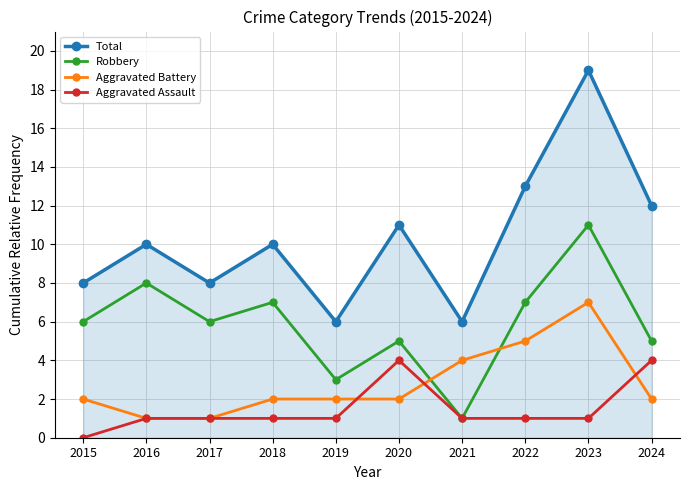

What is the difference between the highest and lowest values at 2023?

18